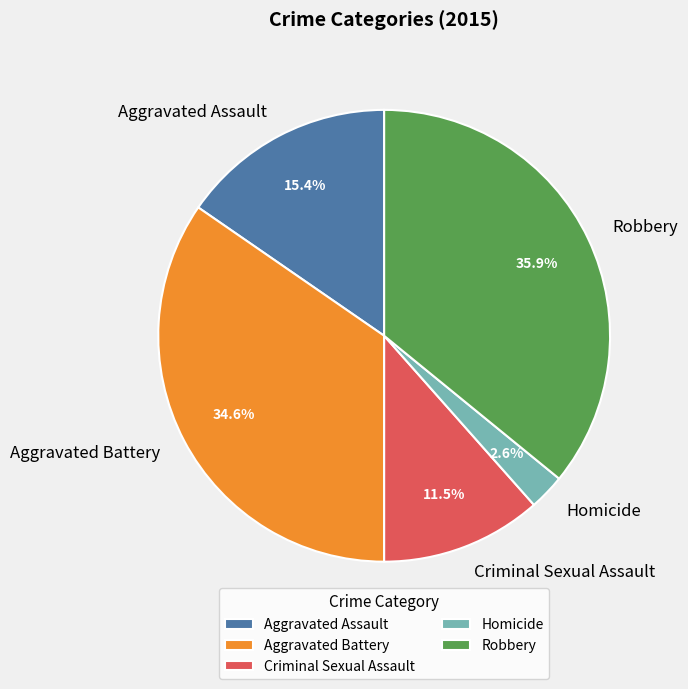

Is the sum of Aggravated Battery and Robbery greater than half?

Yes